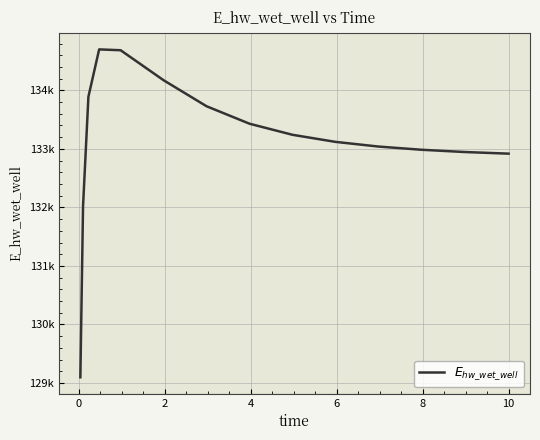

What is the smallest value displayed?

129097.1